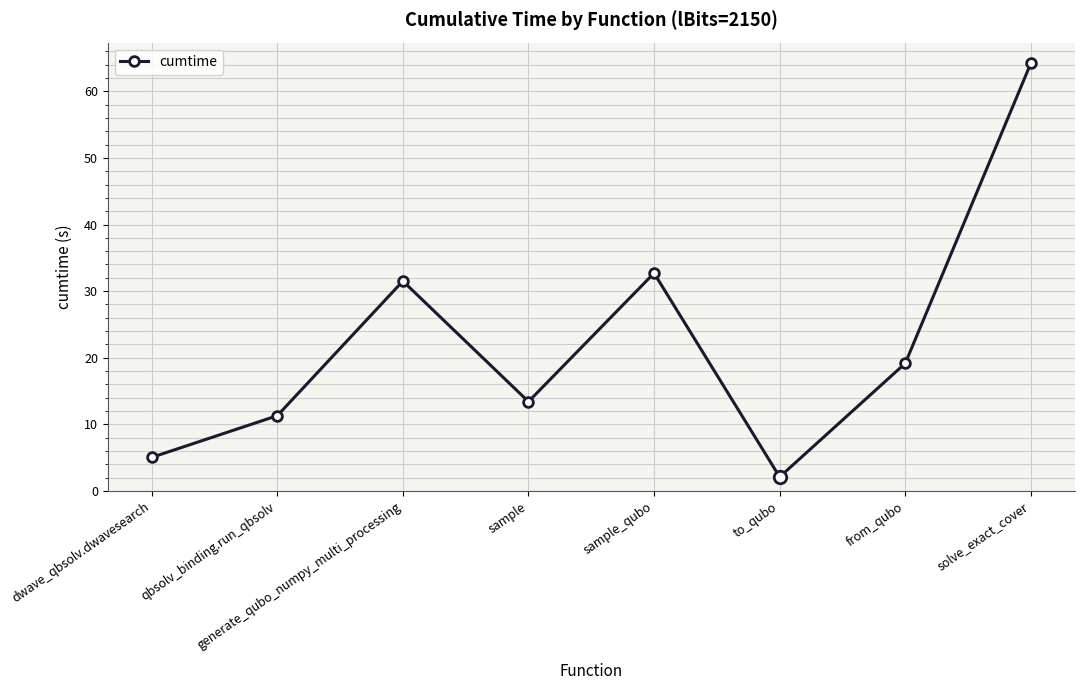

How many interior local valleys (lower than both neighbors) does the data have?

2